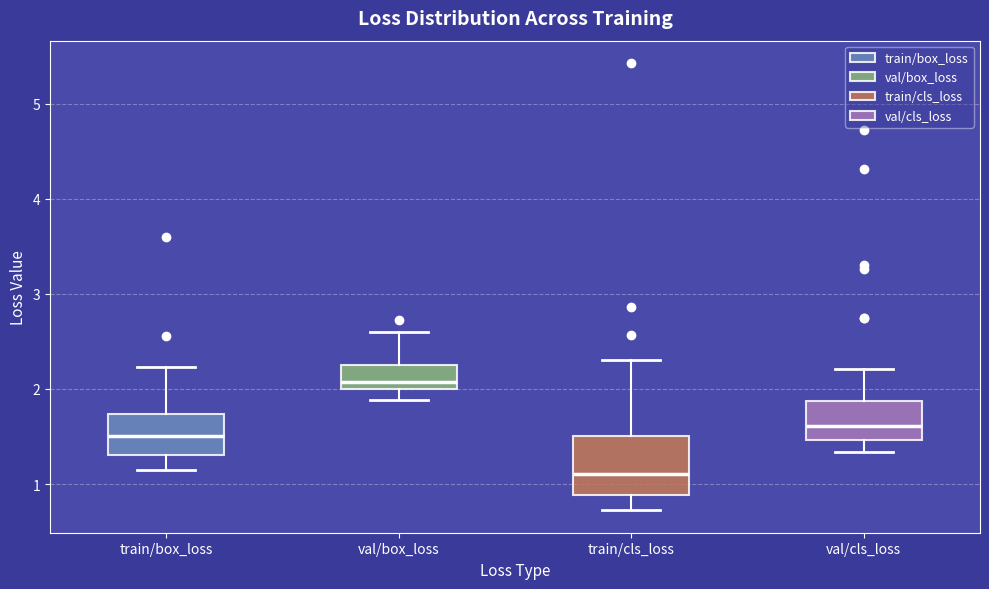

Where does the lower whisker of the box for val/cls_loss end on the y-axis? The values are not printed on the chart, so give them approximately, as read against the axis.

1.3